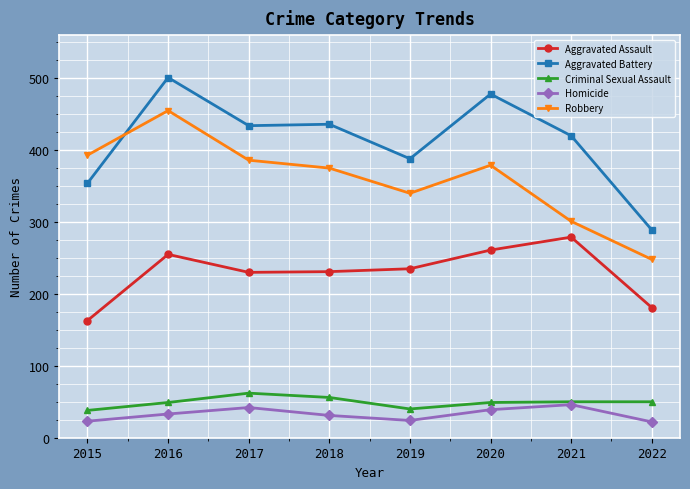

What is the difference between the highest and lowest values at 2019?

364